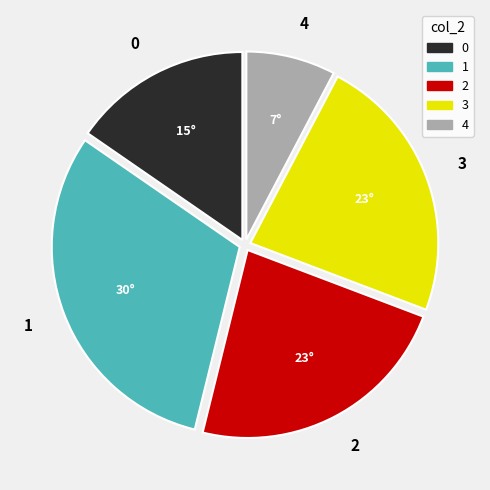

How many slices are in this pie chart?

5